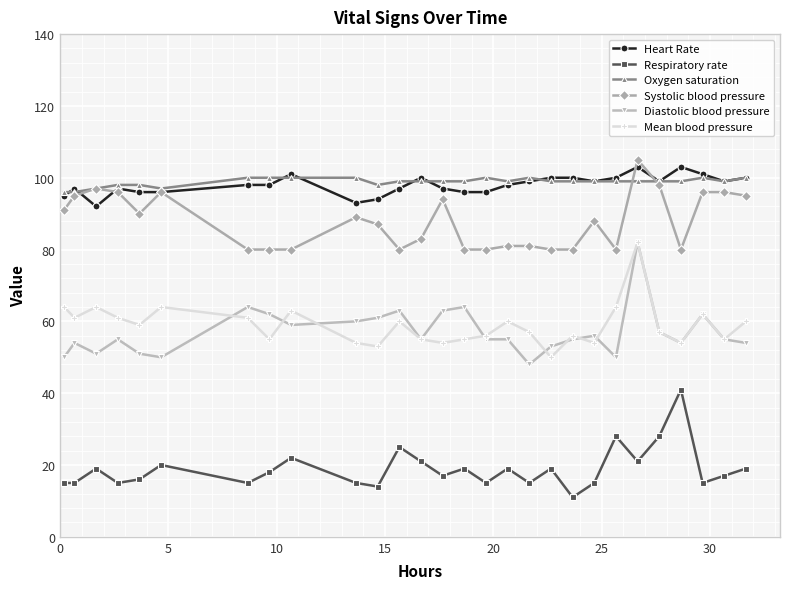

At how many categories does at least one series exceed 54?

28